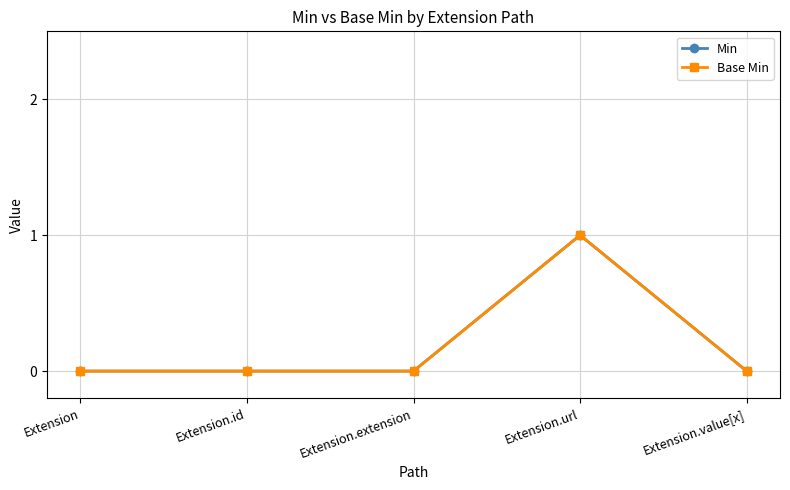

Reading left to right, extract all data points from this chart.

Min: 0	0	0	1	0
Base Min: 0	0	0	1	0